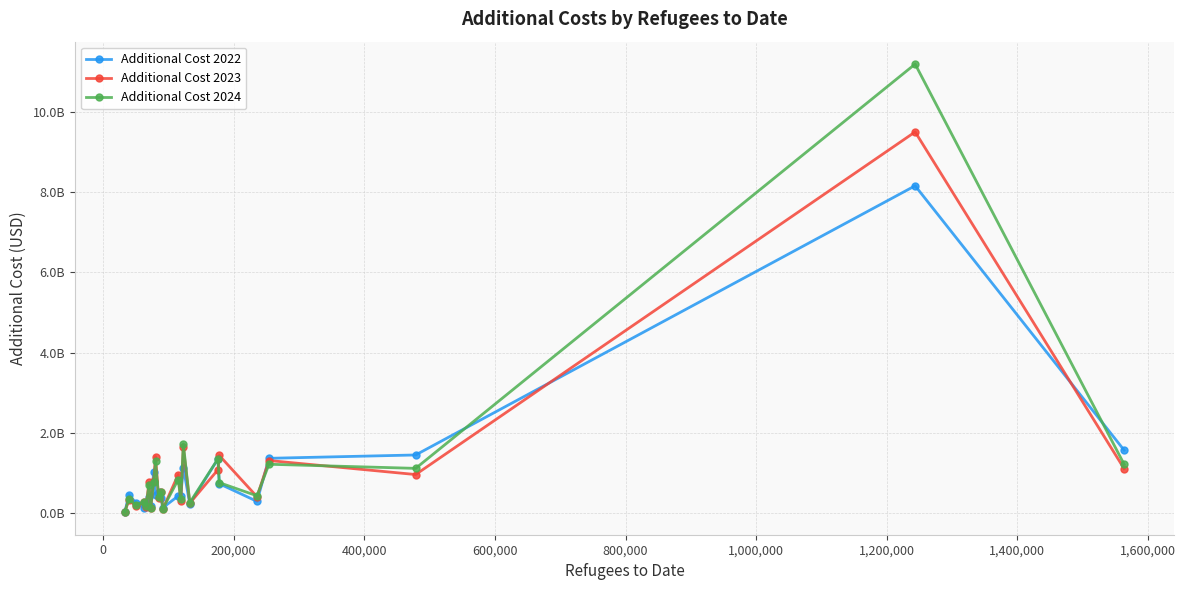

Does the chart have visible grid lines?

Yes